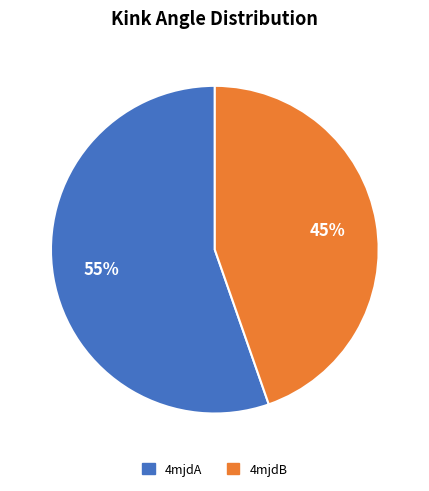

Rank the categories by value from highest to lowest.

4mjdA, 4mjdB